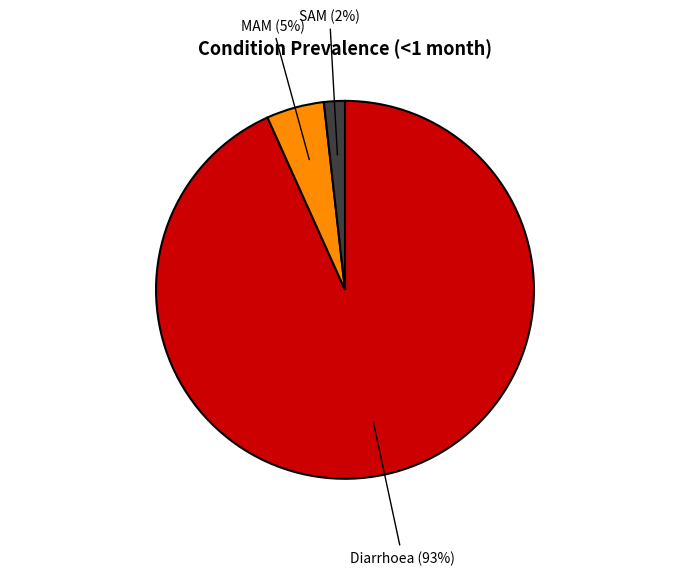

The Diarrhoea slice represents 93% of the pie. True or false?

True